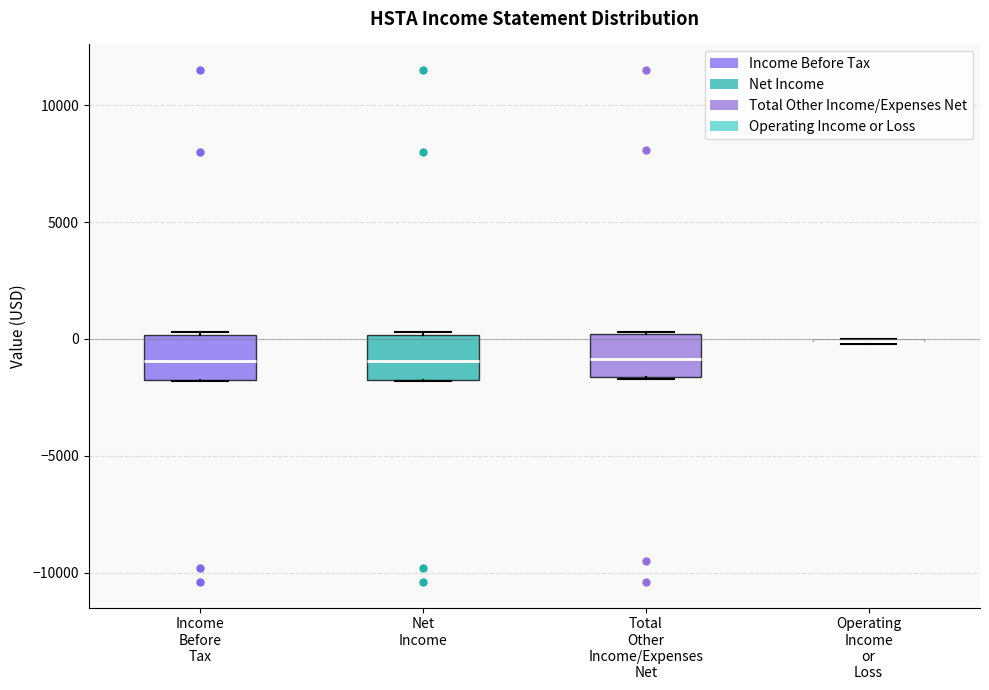

Reading left to right, read every box against the y-axis: the position of its median line, the range the box covers, and the ends of its whiskers. The values are not printed on the chart, so give them approximately, as read against the axis.

Income Before Tax: median -1000, box -2000 to 0, whiskers -2000 to 500
Net Income: median -1000, box -2000 to 0, whiskers -2000 to 500
Total Other Income/Expenses Net: median -1000, box -1500 to 0, whiskers -1500 to 500
Operating Income or Loss: box collapsed to a line at 0, whiskers 0 to 0